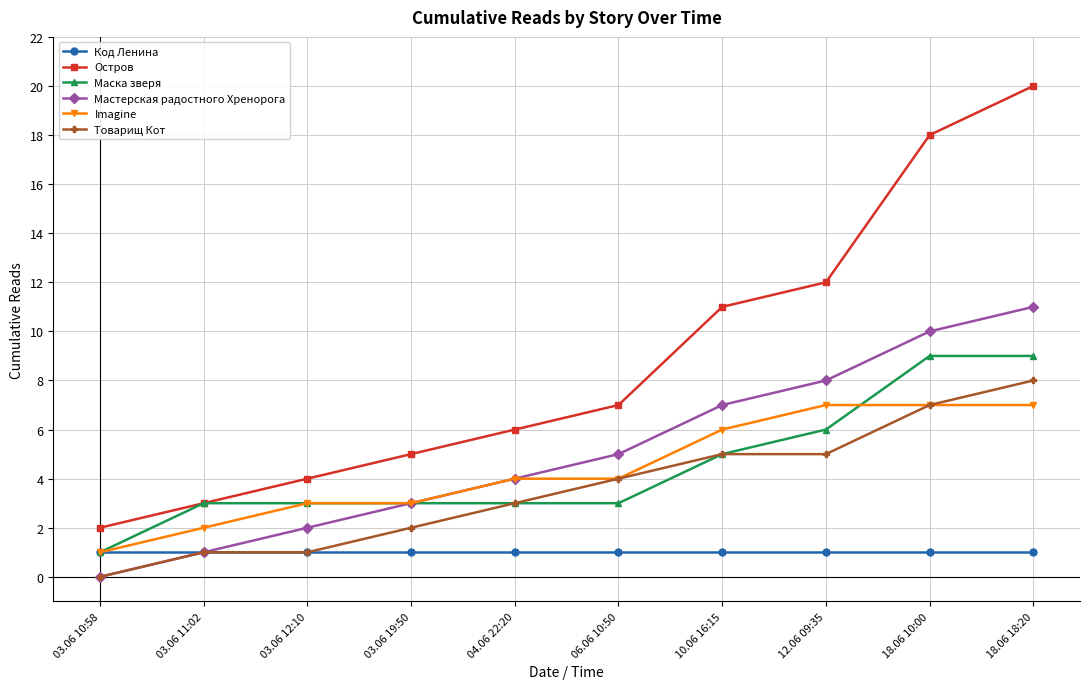

What is the difference between the maximum and second lowest values in the Маска зверя series?

6